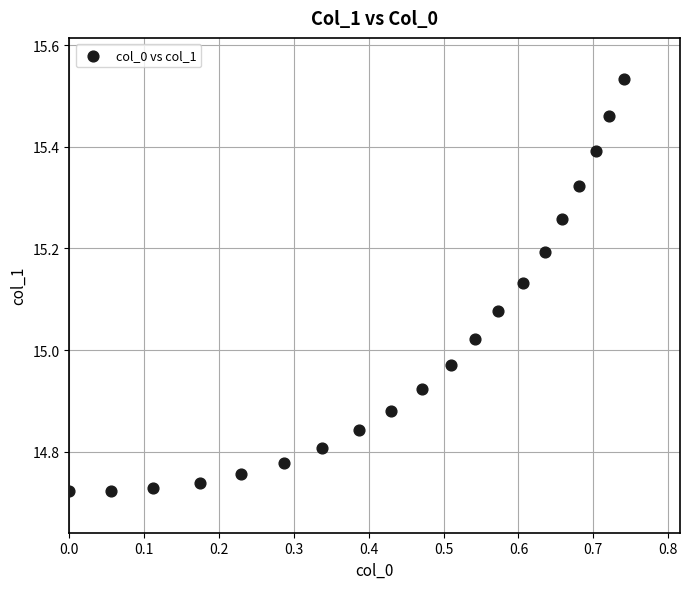

What is the range of Y values (max minus min)?

0.8